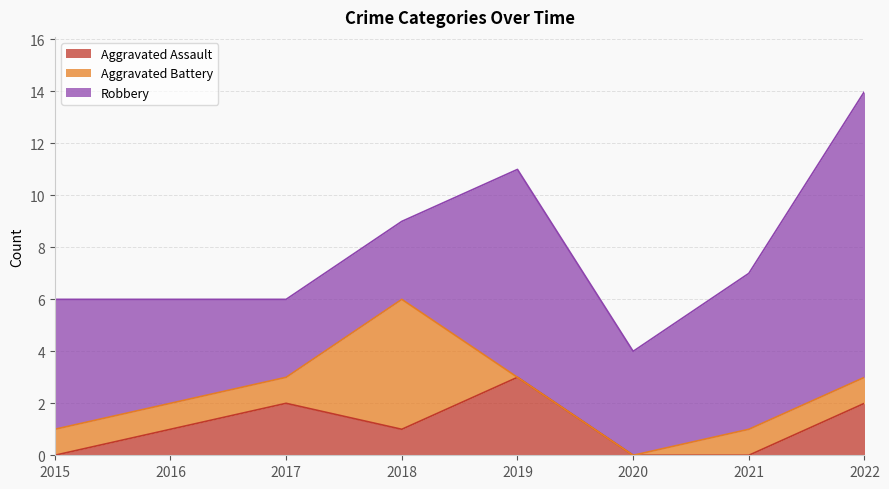

Read the Aggravated Assault value at 2022.

2